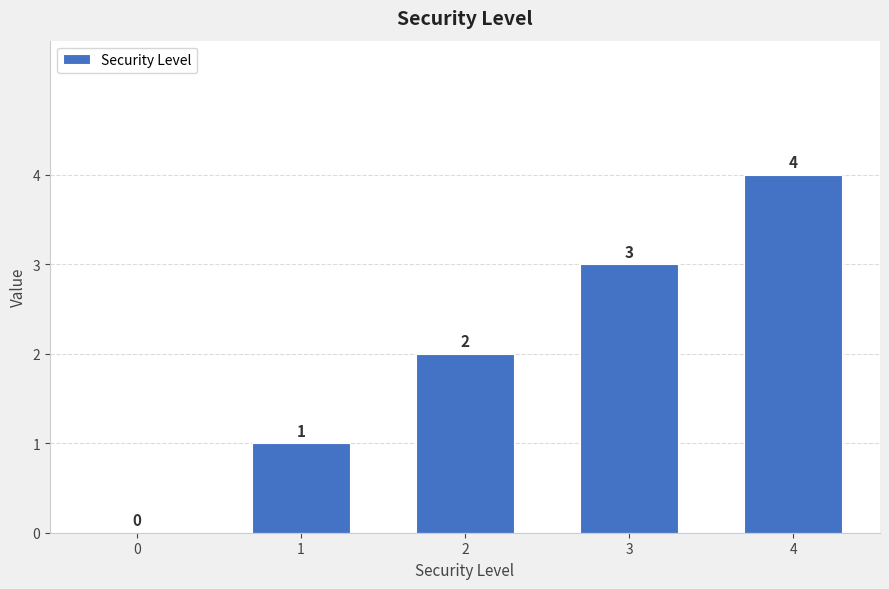

Reading left to right, what are all the values shown in this chart?

0=0	1=1	2=2	3=3	4=4